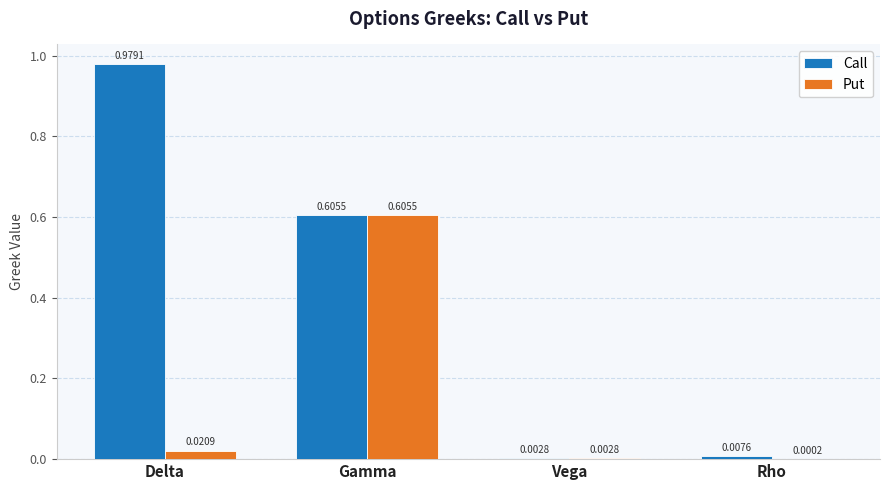

Which series has the largest range (max minus min)?

Call